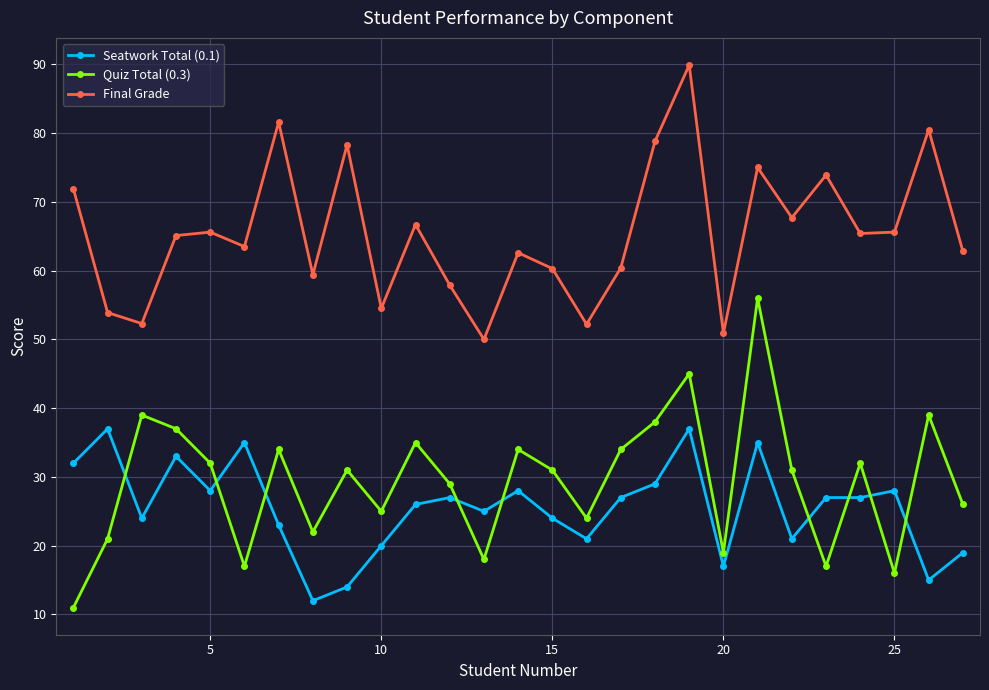

What is the value of the Quiz Total (0.3) point at the 12th from the left?

29.0